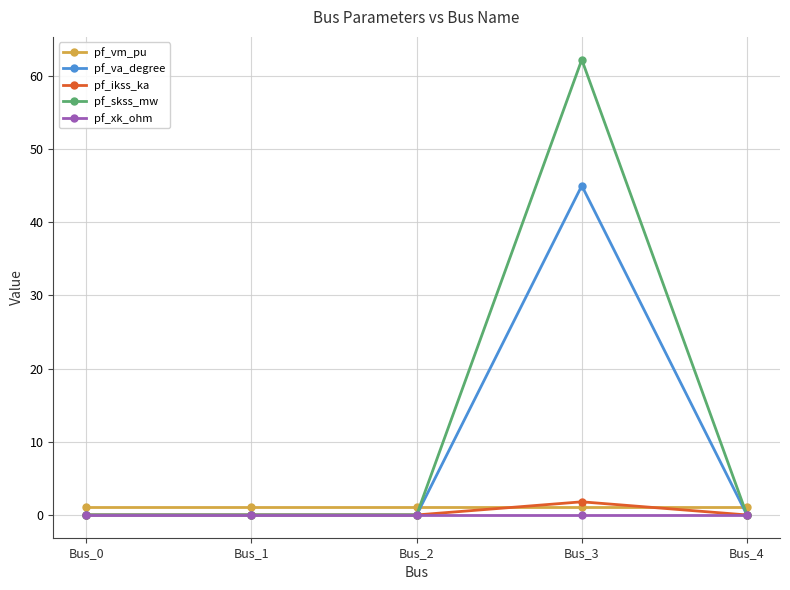

In pf_vm_pu, how many points are lower than both neighbors (excluding endpoints)?

1